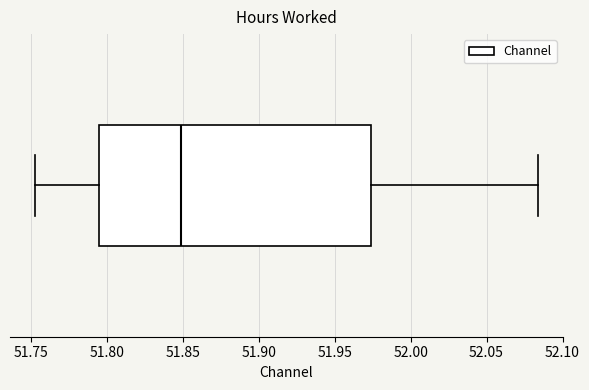

Where does the median line of the box sit on the x-axis? The values are not printed on the chart, so give them approximately, as read against the axis.

51.850